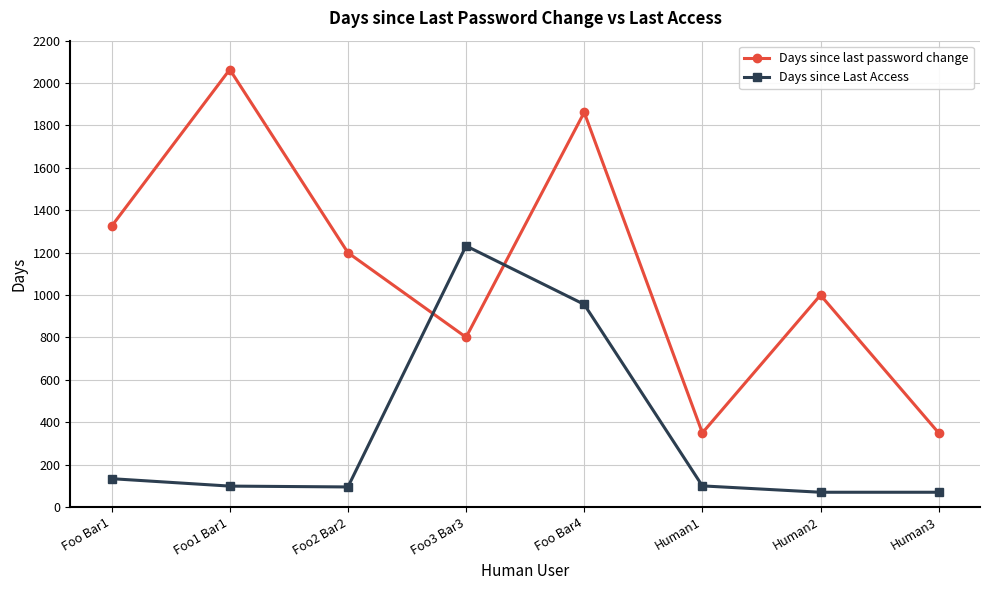

Where is Days since Last Access nearest to the value 651?

Foo Bar4